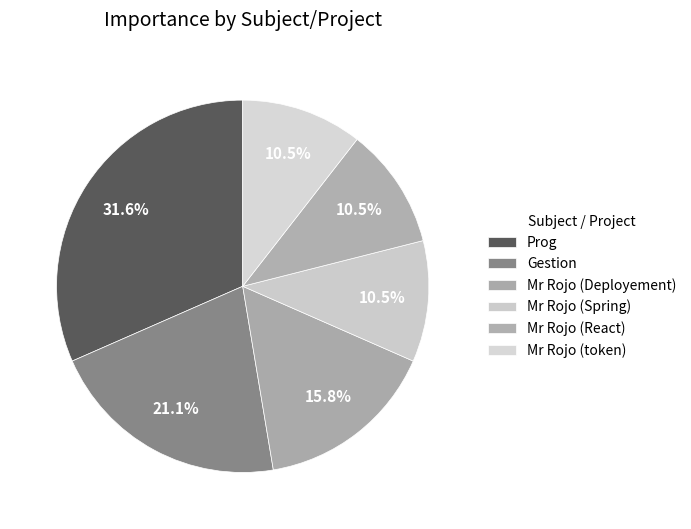

Is it true that Prog is 23% of the pie?

False